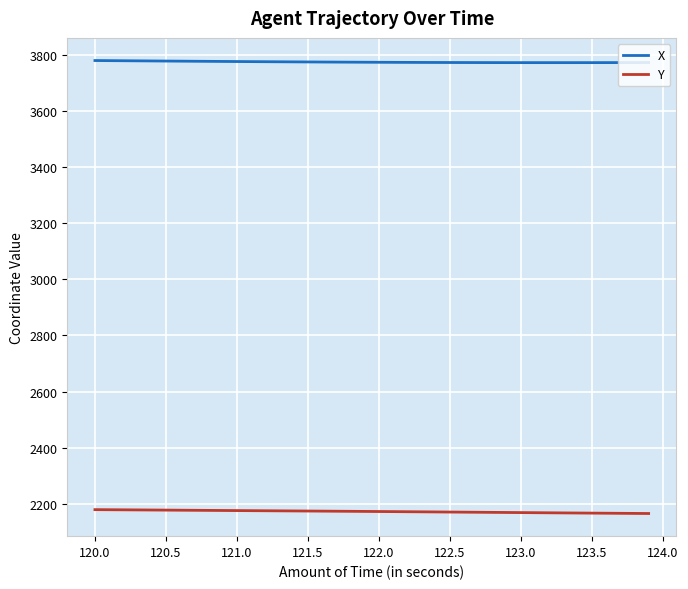

What is the lowest value of the X series?

3771.1